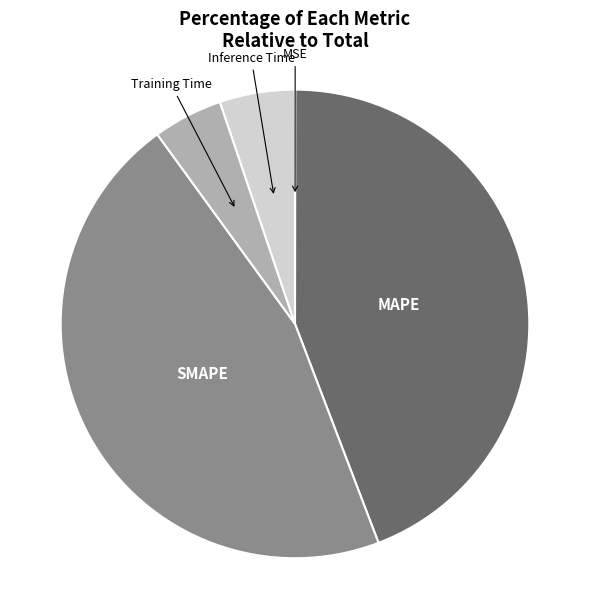

Does MAPE account for over 50% of the chart?

No